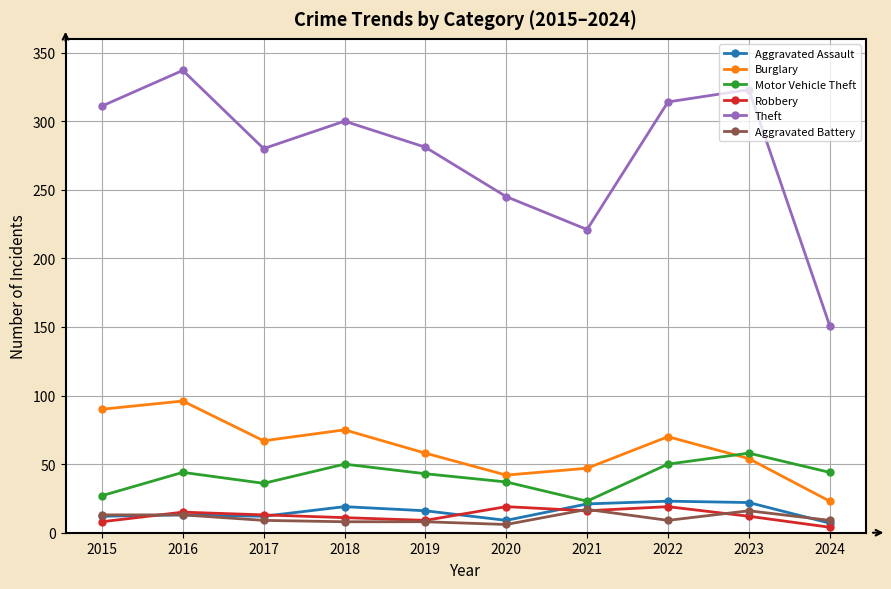

At which label does Aggravated Battery first exceed 9?

2015